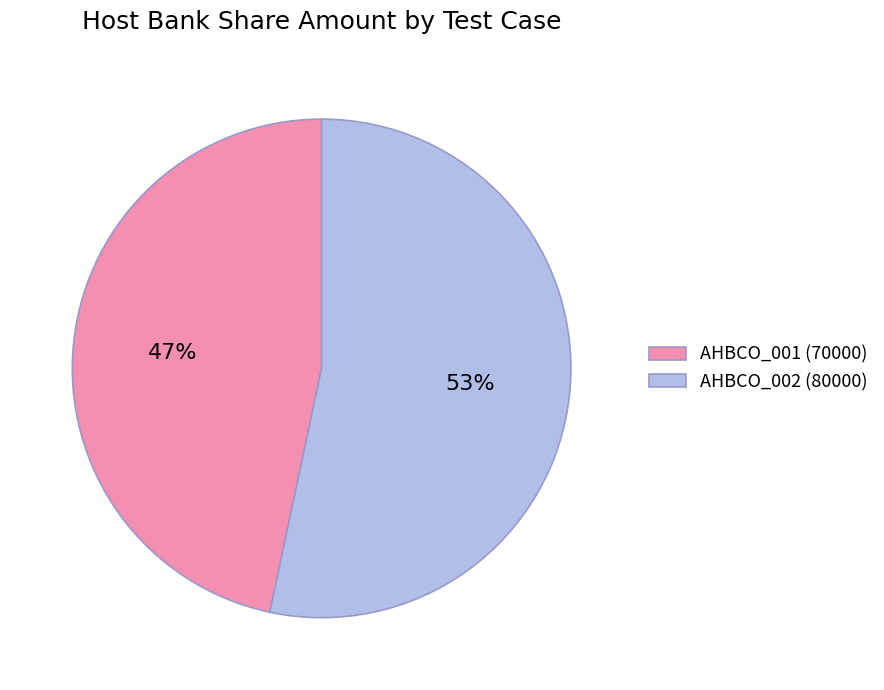

The AHBCO_002 (80000) slice represents 47% of the pie. True or false?

False